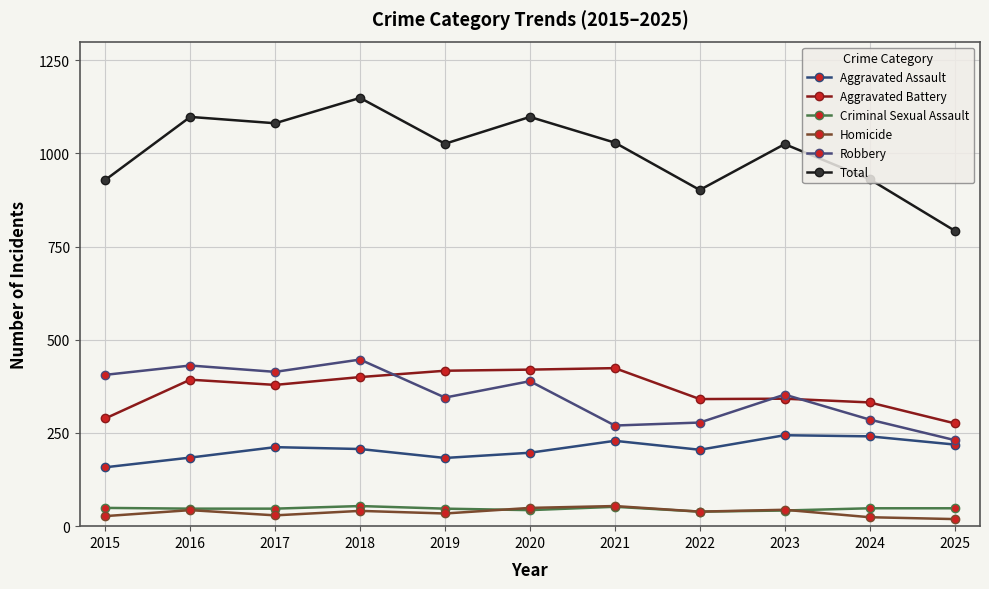

Reading right to left, what are all the values shown in this chart?

Aggravated Assault: 219	241	244	205	229	197	183	207	212	184	158
Aggravated Battery: 276	332	342	341	424	420	417	400	379	393	289
Criminal Sexual Assault: 48	48	42	39	52	43	47	54	47	47	49
Homicide: 19	24	44	39	54	49	34	41	29	43	27
Robbery: 231	286	353	278	270	389	345	447	414	431	406
Total: 793	931	1025	902	1029	1098	1026	1149	1081	1098	929